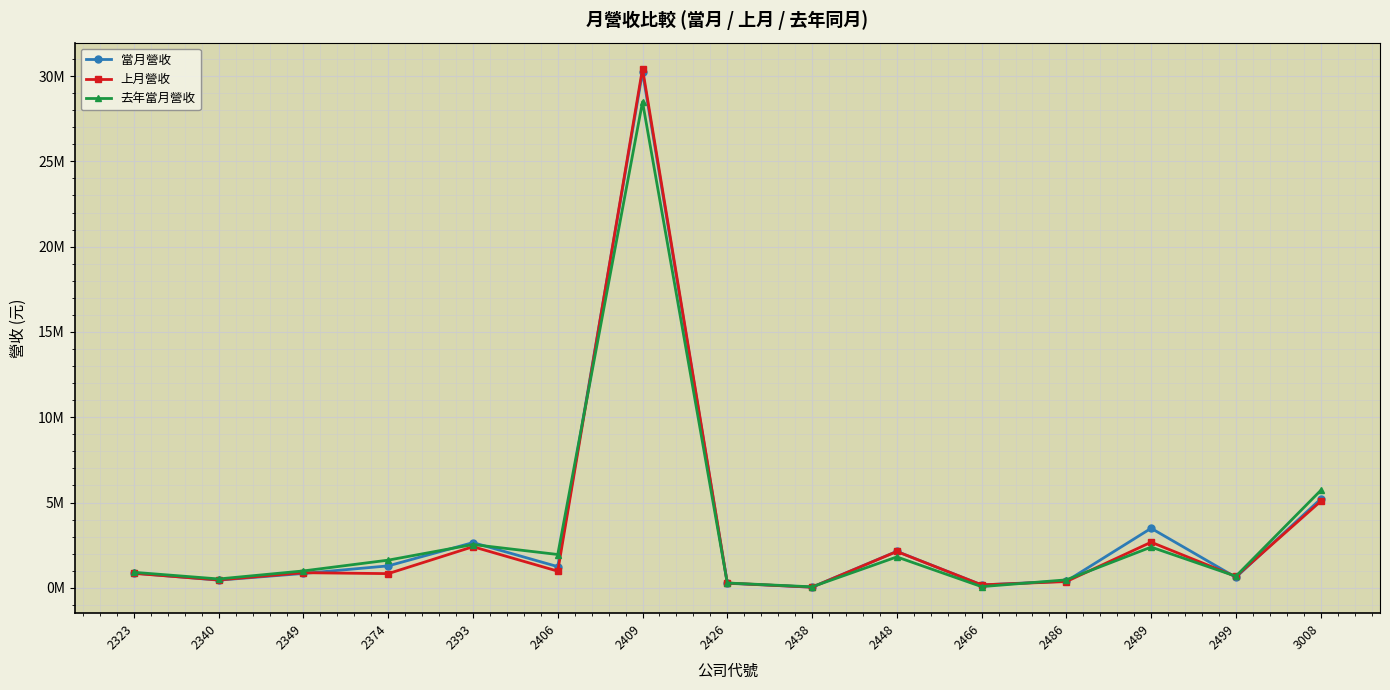

What are all the series names shown in the legend?

當月營收, 上月營收, 去年當月營收